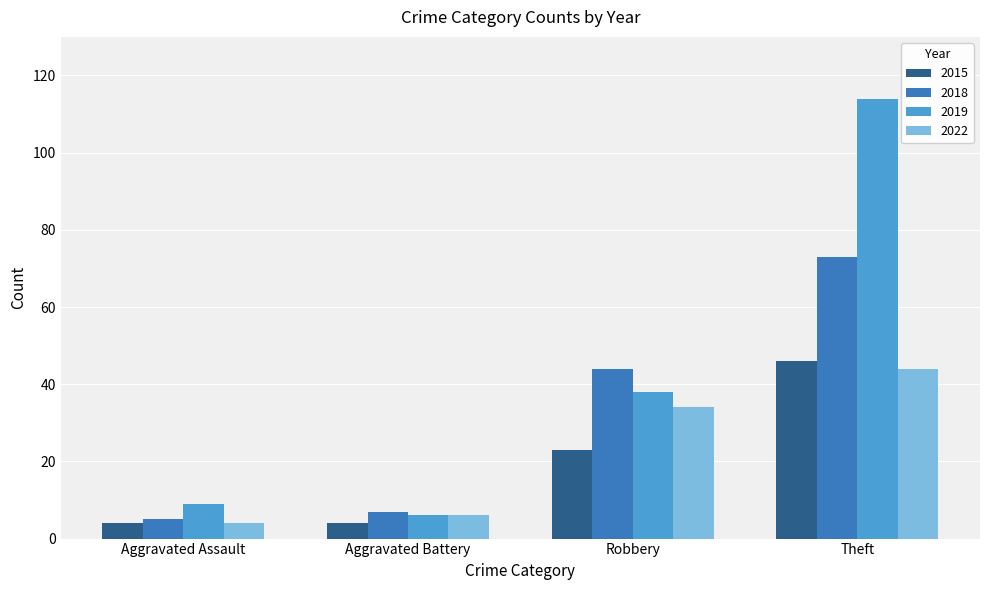

What is the difference between the 2018 values at Robbery and Aggravated Battery?

37